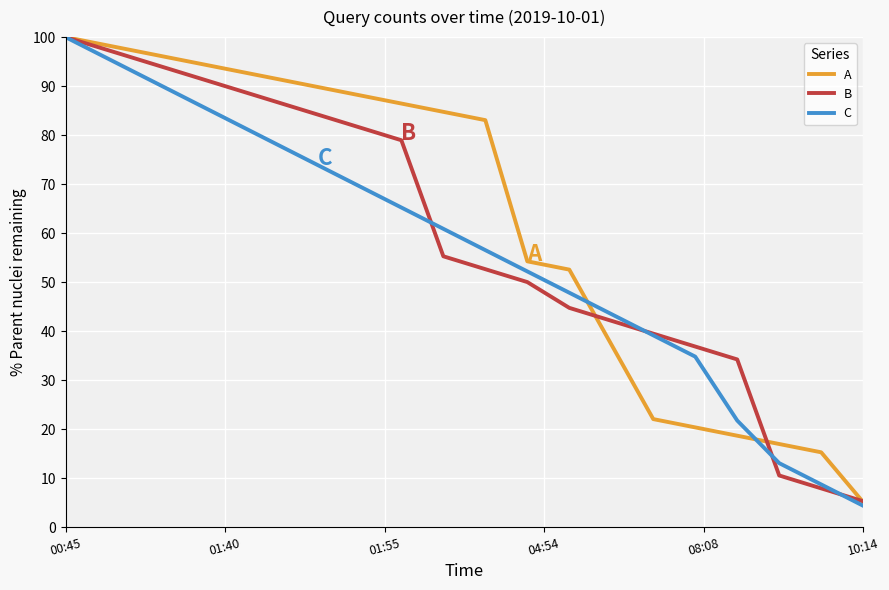

At how many categories does at least one series exceed 96?

3